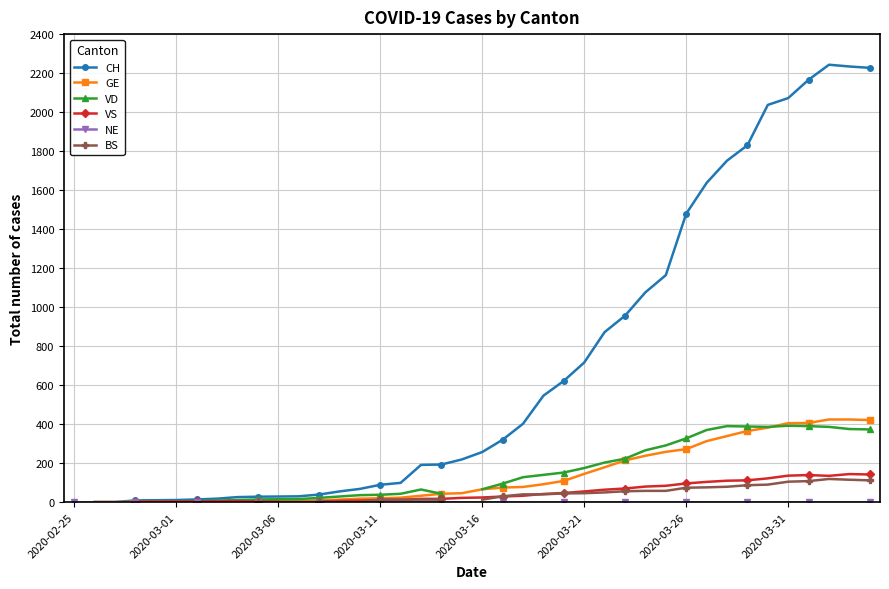

What is the greatest value displayed?

2243.0